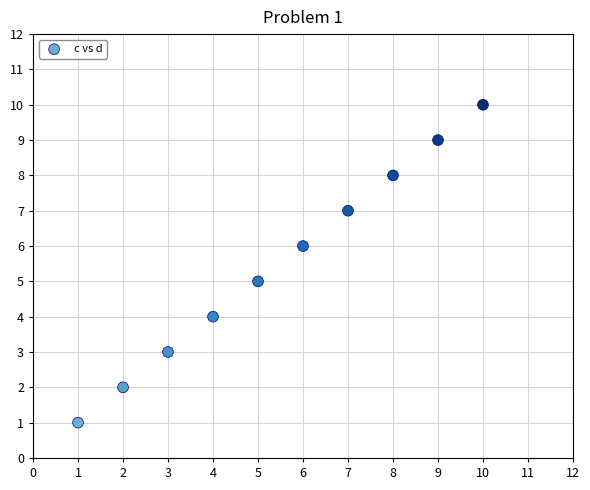

What is the average X value?

6